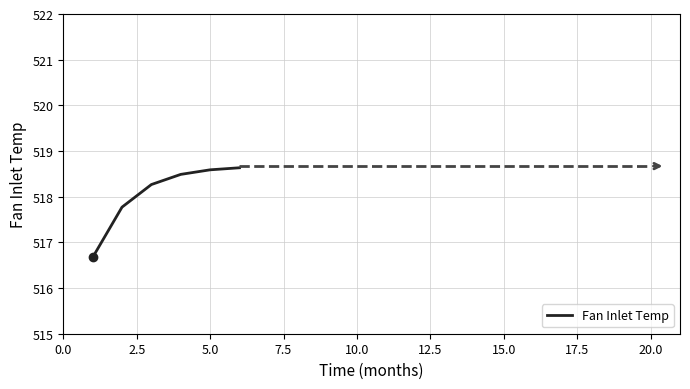

What is the greatest value displayed?

518.6